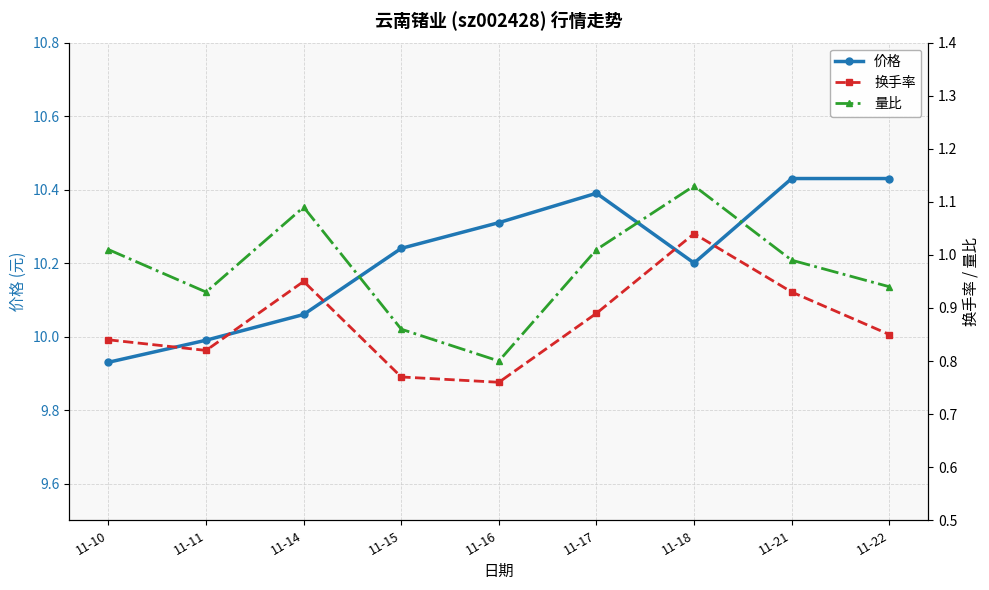

Reading right to left, extract all data points from this chart.

价格: 11-22=10.4	11-21=10.4	11-18=10.2	11-17=10.4	11-16=10.3	11-15=10.2	11-14=10.1	11-11=10.0	11-10=9.9
换手率: 11-22=0.8	11-21=0.9	11-18=1.0	11-17=0.9	11-16=0.8	11-15=0.8	11-14=0.9	11-11=0.8	11-10=0.8
量比: 11-22=0.9	11-21=1.0	11-18=1.1	11-17=1.0	11-16=0.8	11-15=0.9	11-14=1.1	11-11=0.9	11-10=1.0